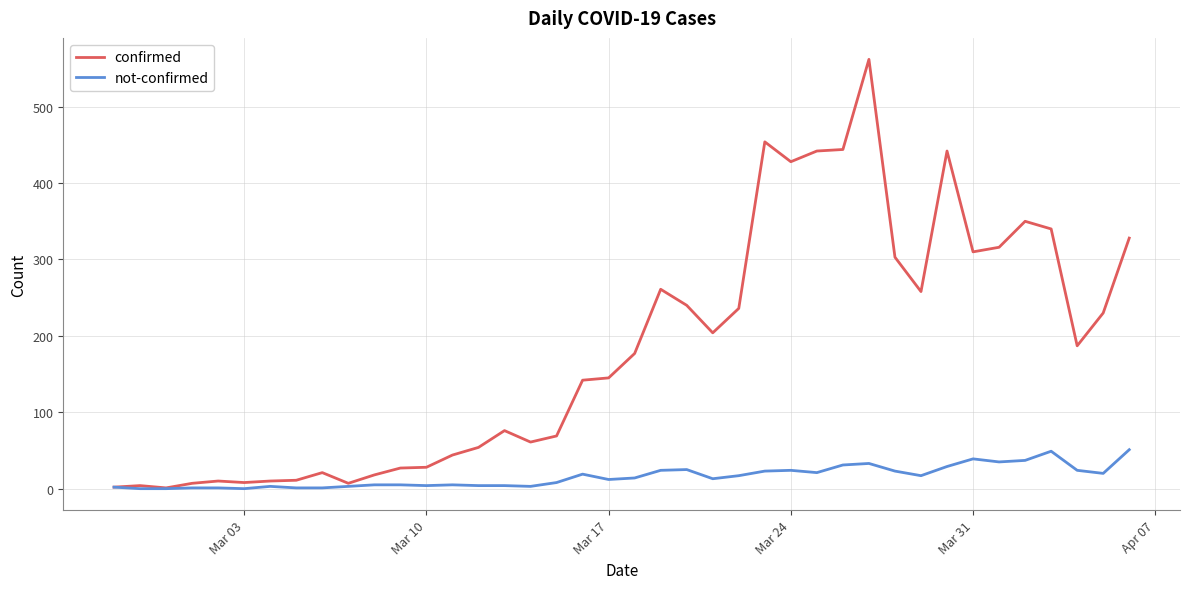

Which series has the widest spread of values?

confirmed